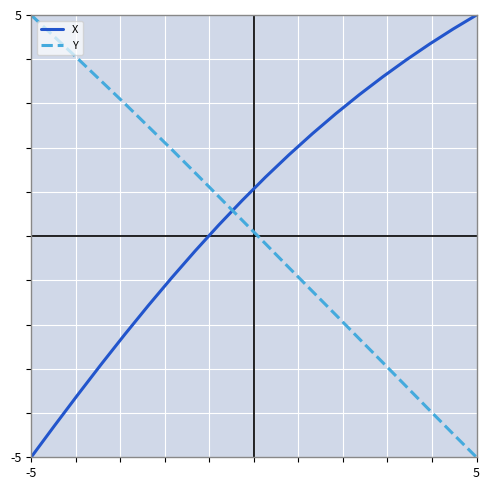

Which series has the largest total across all categories?

X